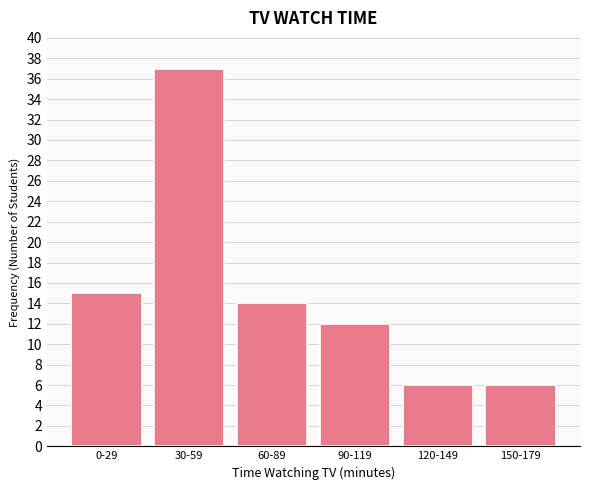

Reading left to right, extract all data points from this chart.

15	37	14	12	6	6